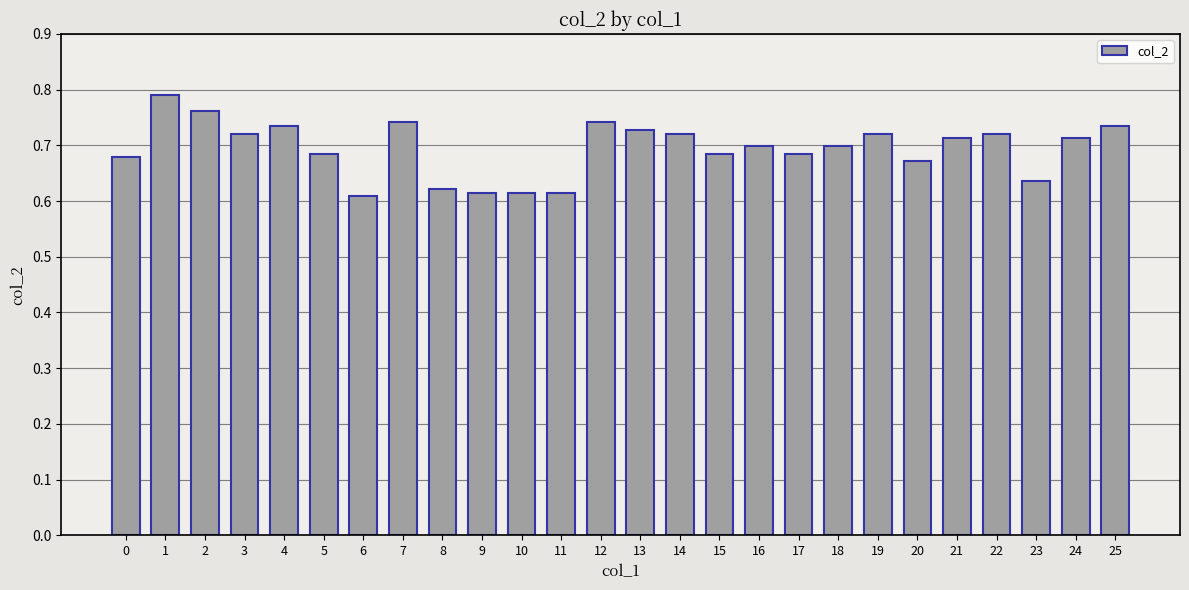

What is the sum of all values?

18.1